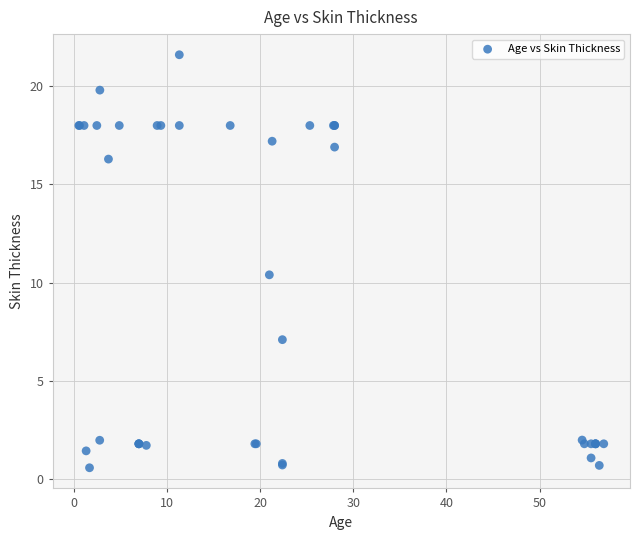

What Y value in the scatter plot is closest to 11?

10.4